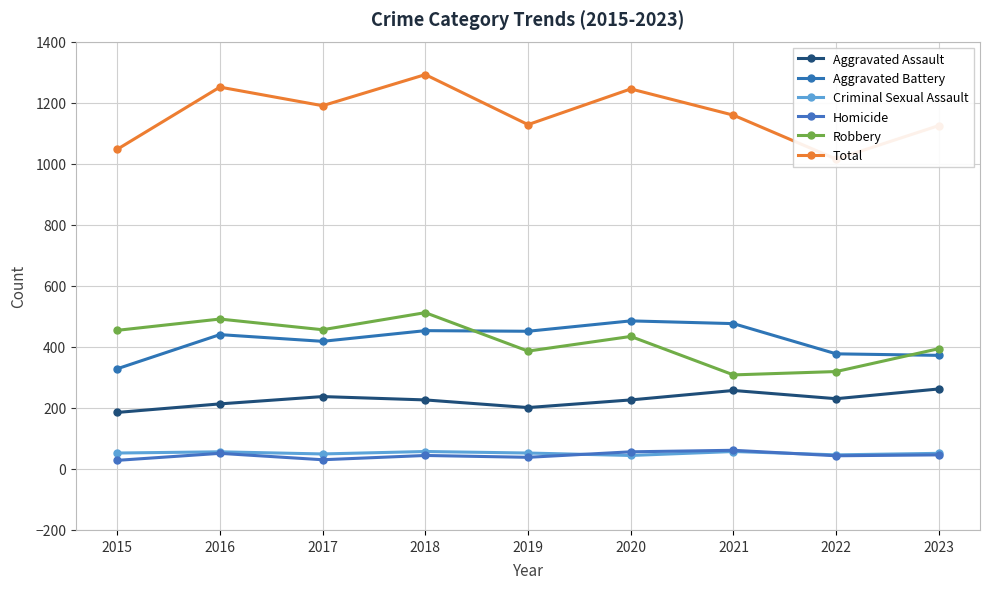

Reading left to right, list all the values displayed in this chart.

Aggravated Assault: 185	213	237	226	201	226	257	230	262
Aggravated Battery: 328	440	418	453	451	485	476	377	372
Criminal Sexual Assault: 52	56	49	57	52	44	57	46	51
Homicide: 28	51	30	44	38	56	61	43	46
Robbery: 454	491	456	512	386	434	308	319	394
Total: 1047	1251	1190	1292	1128	1245	1159	1015	1125